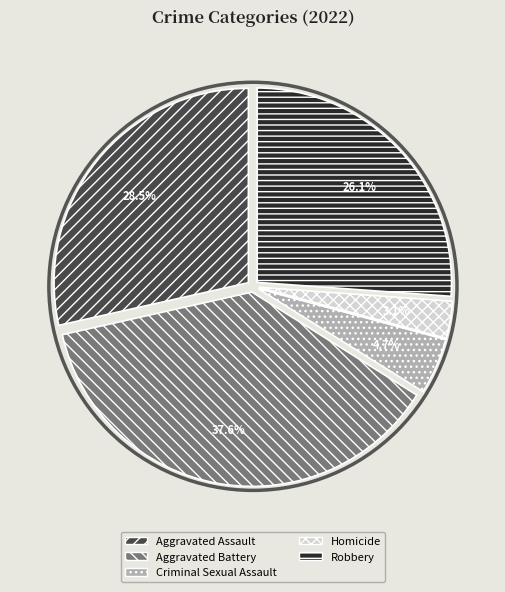

To the nearest percent, what percentage of the pie is Homicide?

3%